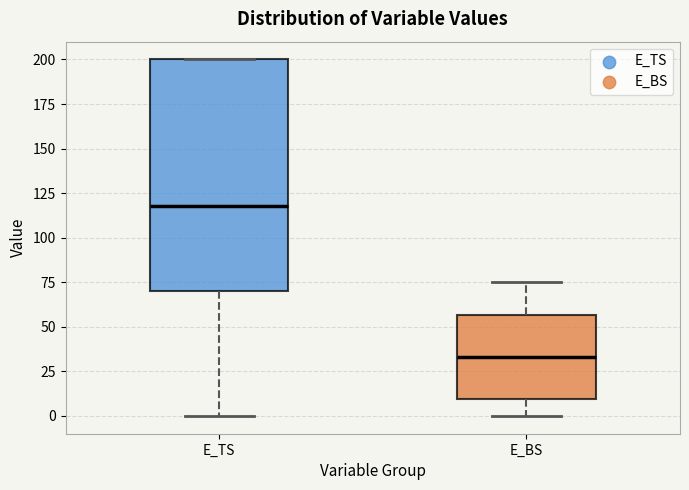

Which box has the highest median line?

E_TS